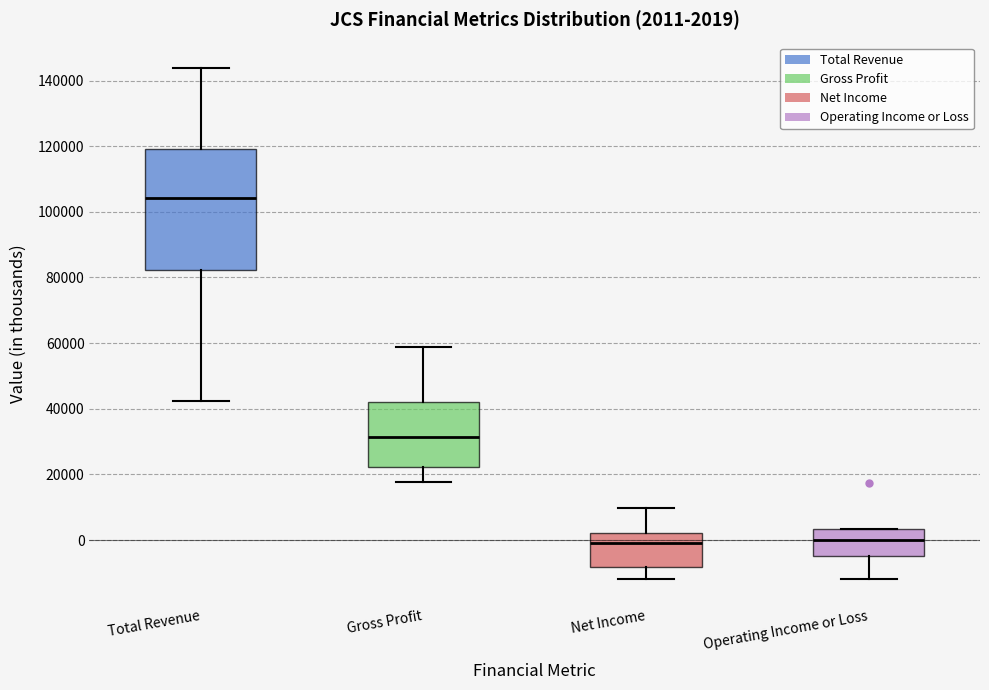

Which box is the tallest, from its lower edge to its upper edge?

Total Revenue